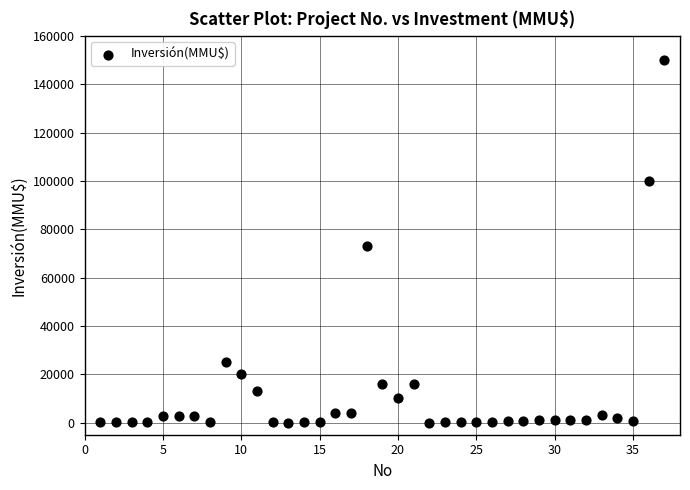

What Y value in the scatter plot is closest to 75000?

73200